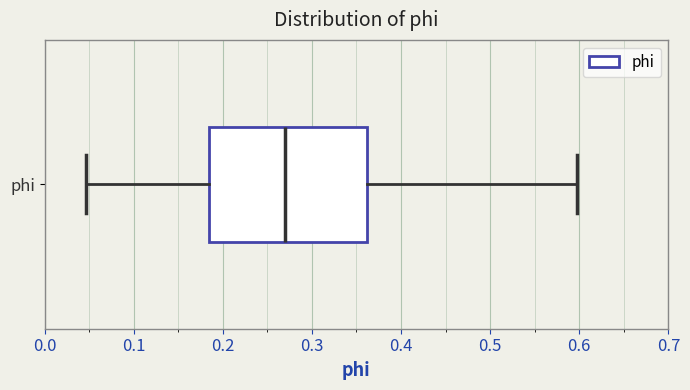

Transcribe this box plot: give where the median line is, the range the box spans, and where the two whiskers end, as read against the x-axis. The values are not printed on the chart, so give them approximately, as read against the axis.

median 0.27, box 0.18 to 0.36, whiskers 0.05 to 0.60